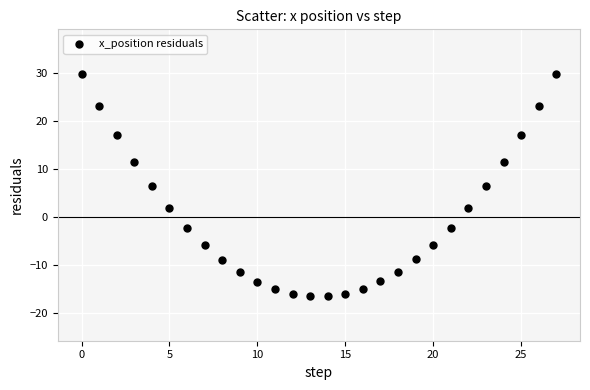

What is the range of Y values (max minus min)?

46.4